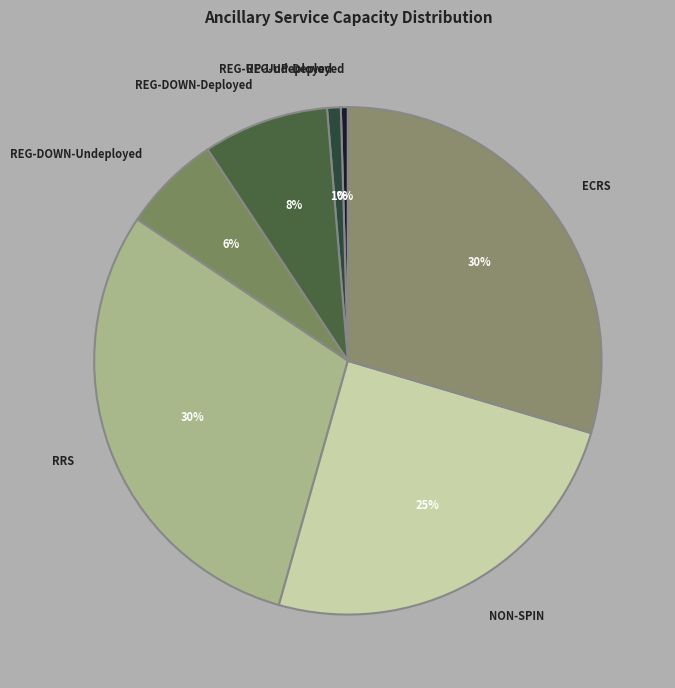

To the nearest percent, what is the combined percentage of RRS and NON-SPIN?

55%